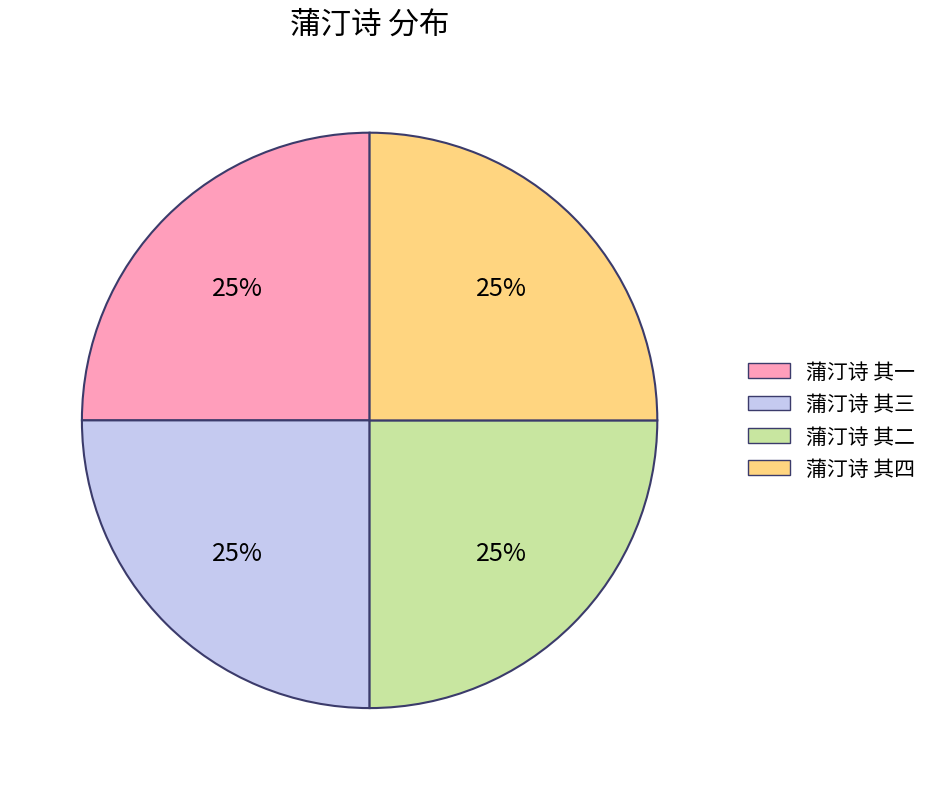

Does 蒲汀诗 其三 represent more than half of the total?

No